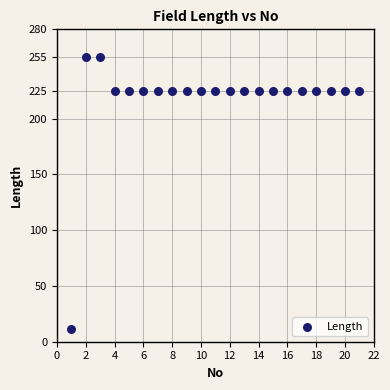

What is the range of X values (max minus min)?

20